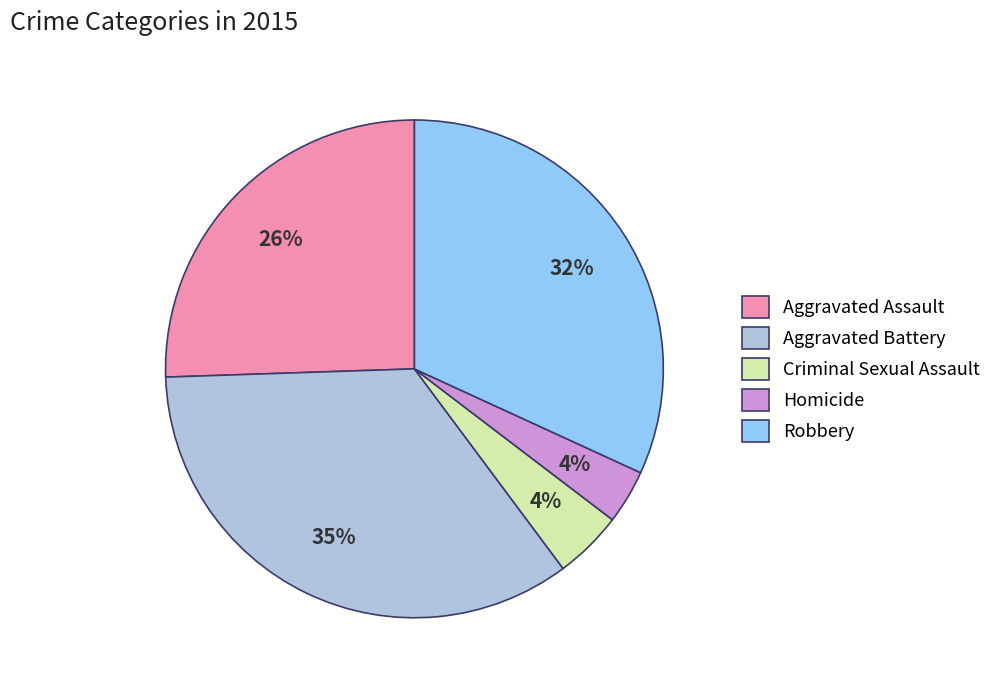

To the nearest percent, what is the difference between the largest and smallest slice percentages?

31%